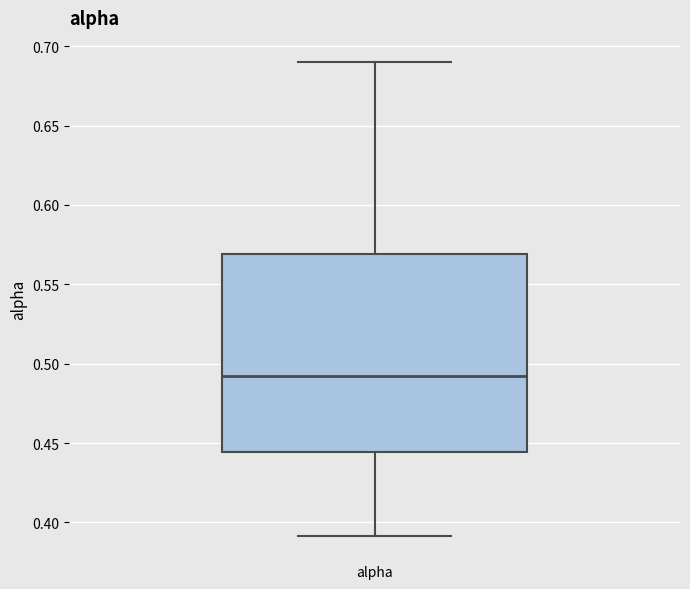

Where is the lower edge of the box for alpha on the y-axis? The values are not printed on the chart, so give them approximately, as read against the axis.

0.445